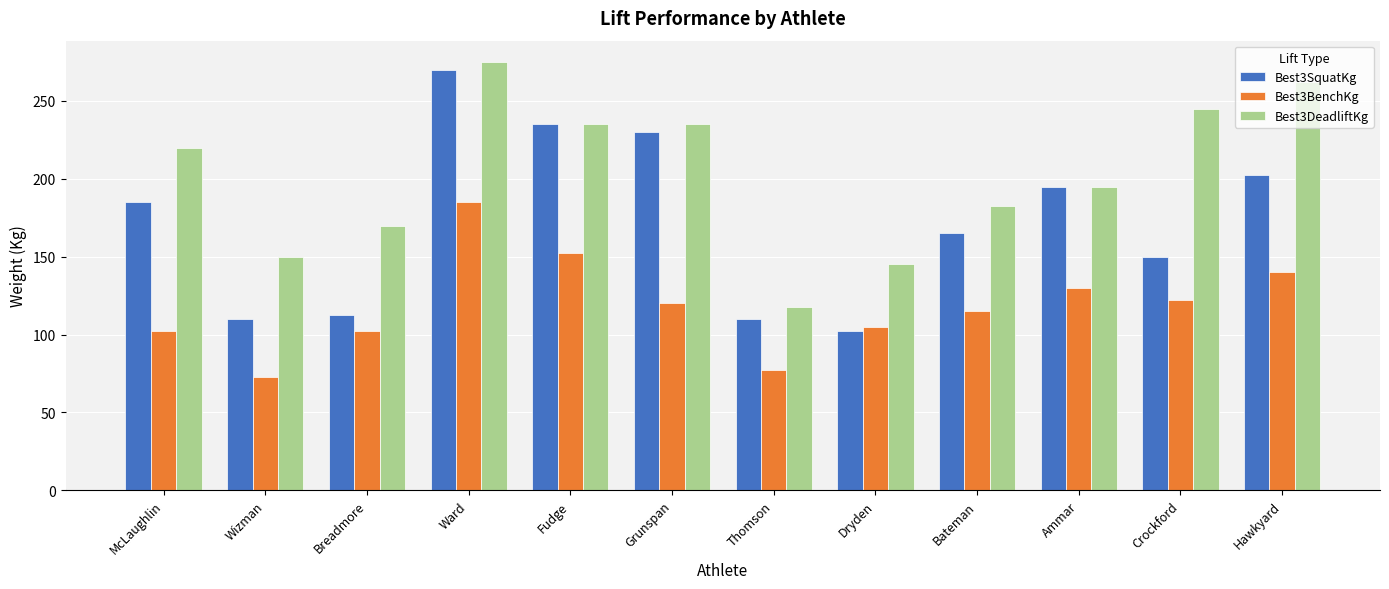

What is the difference between the second highest and minimum values in the Best3DeadliftKg series?

145.0